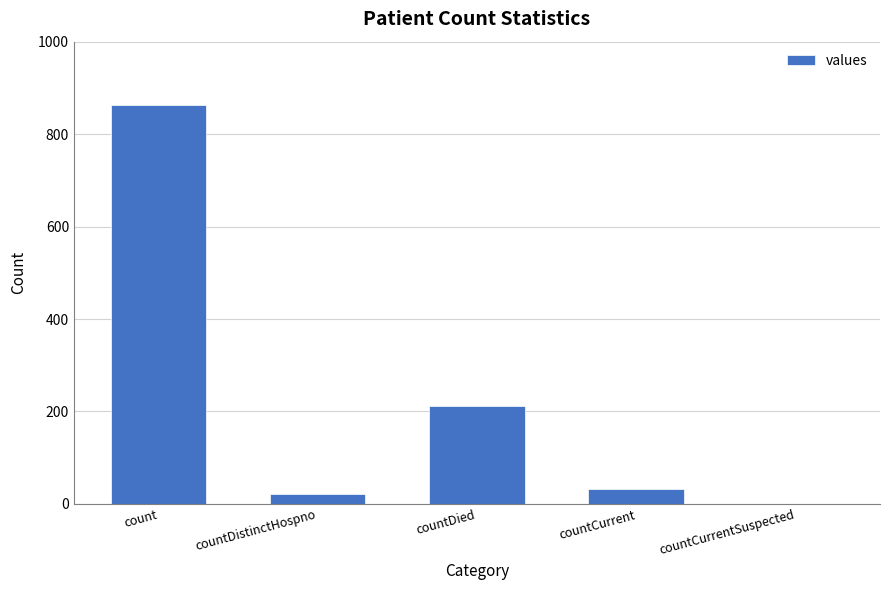

Which has a higher value, count or countDied?

count